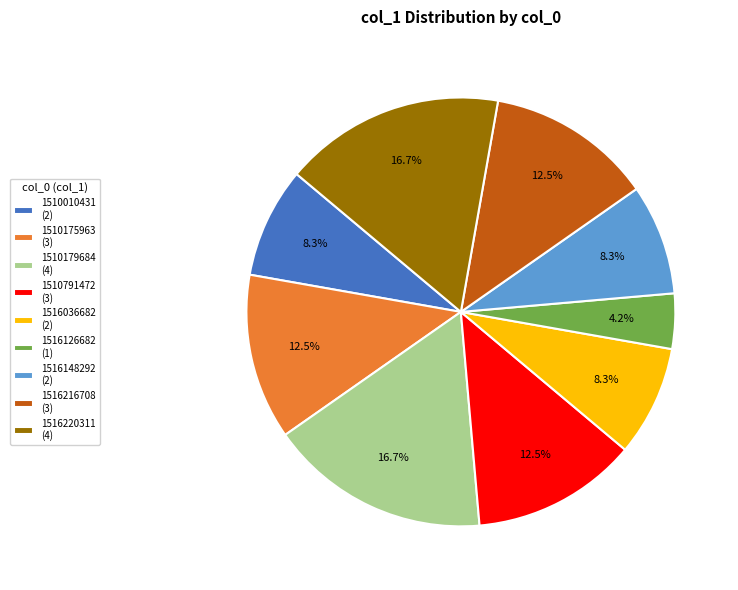

Combined, what portion of the pie is 1510010431 (2) and 1516216708 (3)?

20.8%